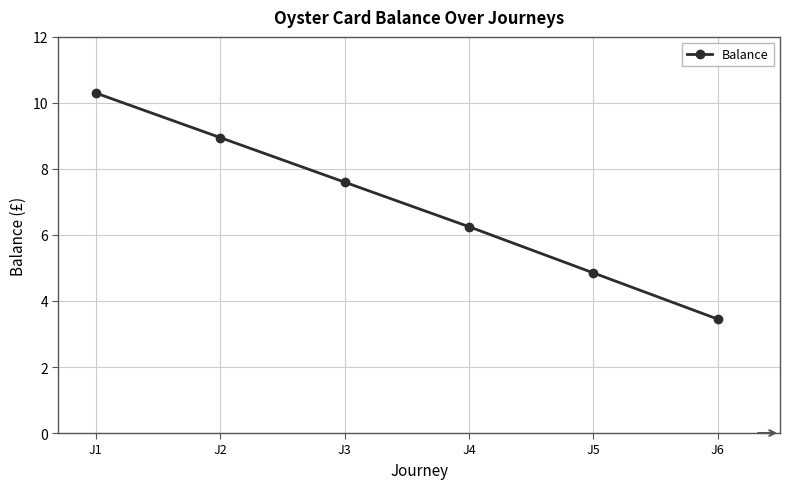

How many data points are less than 7?

3